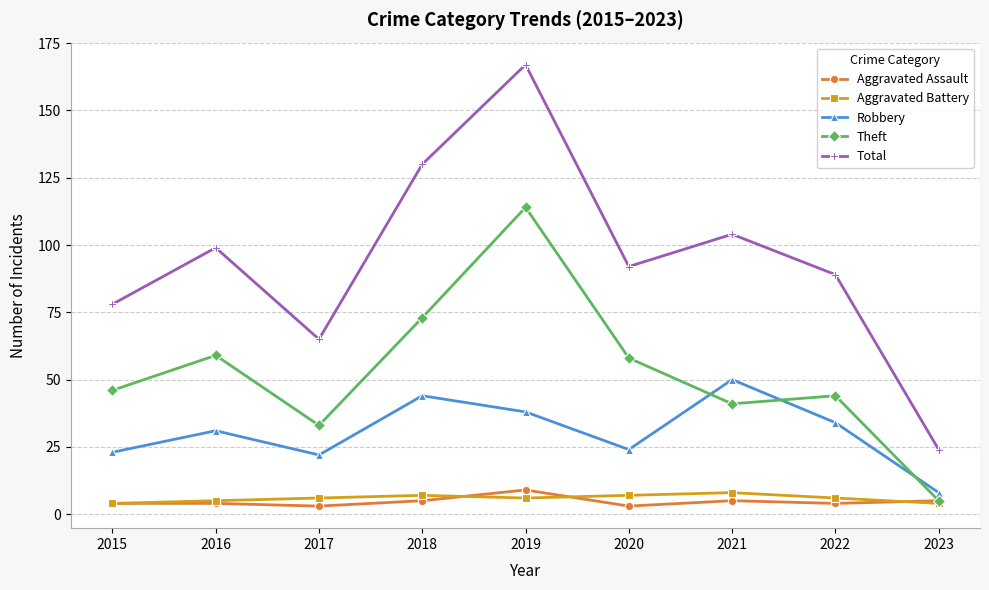

What is the value of the Aggravated Assault point at the 4th from the left?

5